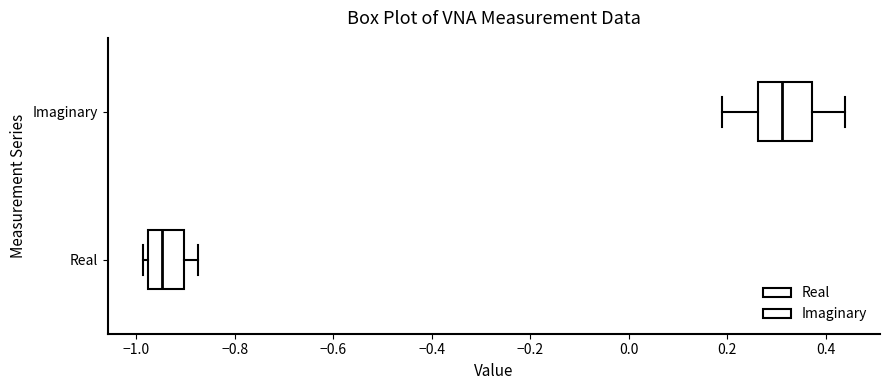

Reading bottom to top, read every box against the x-axis: the position of its median line, the range the box covers, and the ends of its whiskers. The values are not printed on the chart, so give them approximately, as read against the axis.

Real: median -0.94, box -0.98 to -0.90, whiskers -0.98 (just left of the box's left edge) to -0.88
Imaginary: median 0.32, box 0.26 to 0.38, whiskers 0.18 to 0.44